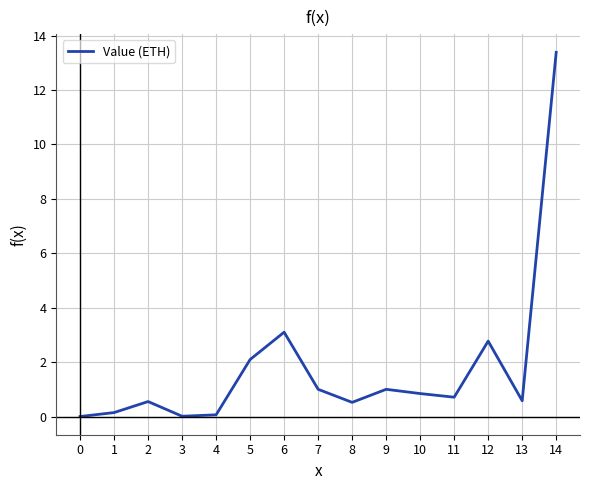

What is the difference between the maximum and minimum values?

13.4